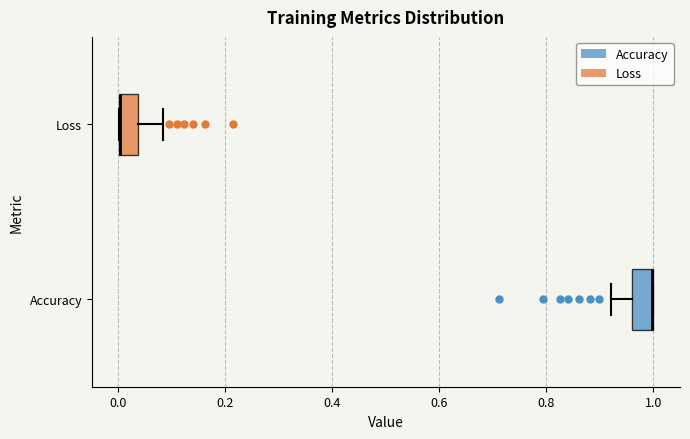

Where is the left edge of the box for Loss on the x-axis? The values are not printed on the chart, so give them approximately, as read against the axis.

0.00